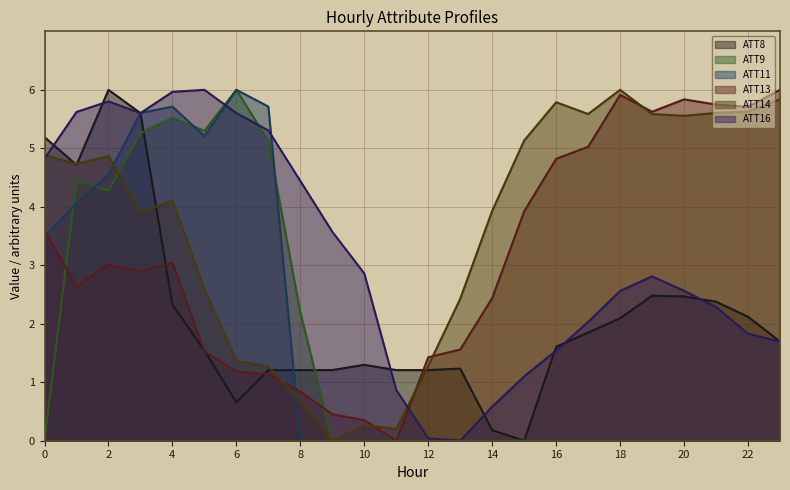

What is the average value of the ATT14 series?

3.6